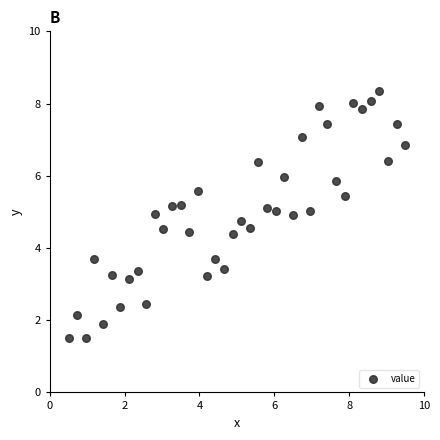

What is the range of X values (max minus min)?

9.0